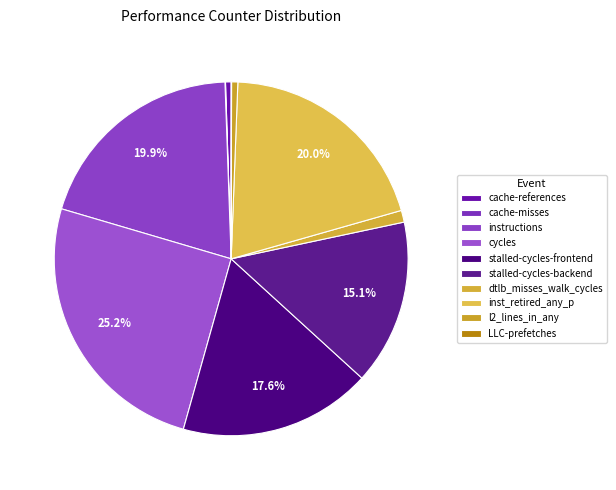

What is the change in value from stalled-cycles-frontend to l2_lines_in_any?

-1853255461